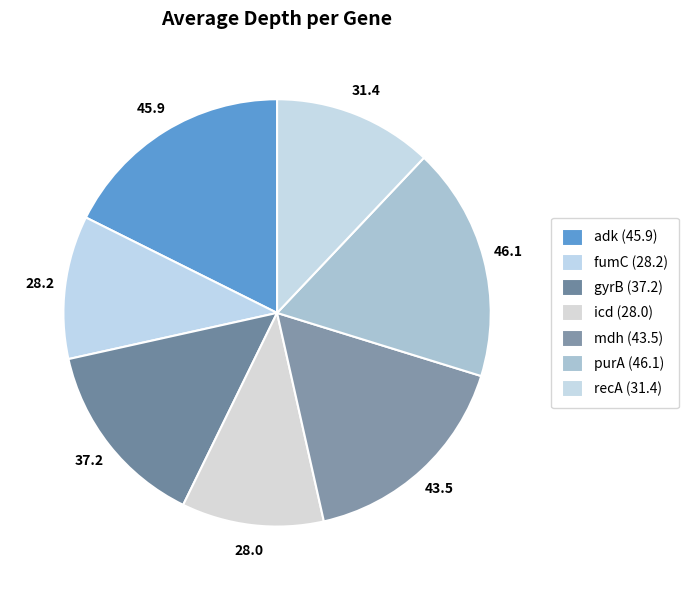

To the nearest percent, what is the average slice percentage?

14%